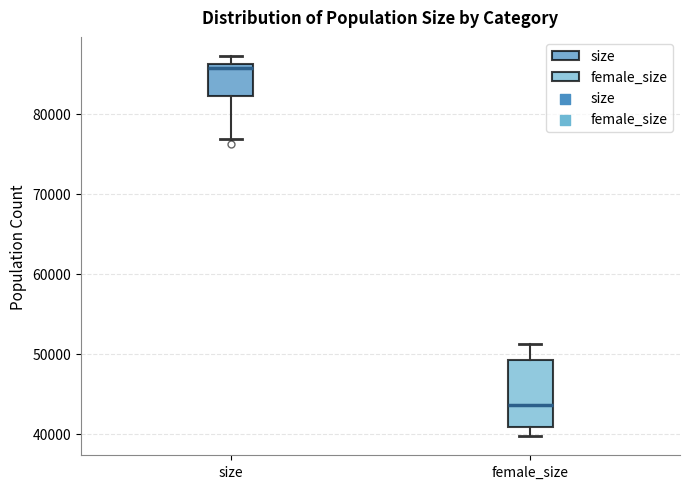

Which box is the tallest, from its lower edge to its upper edge?

female_size